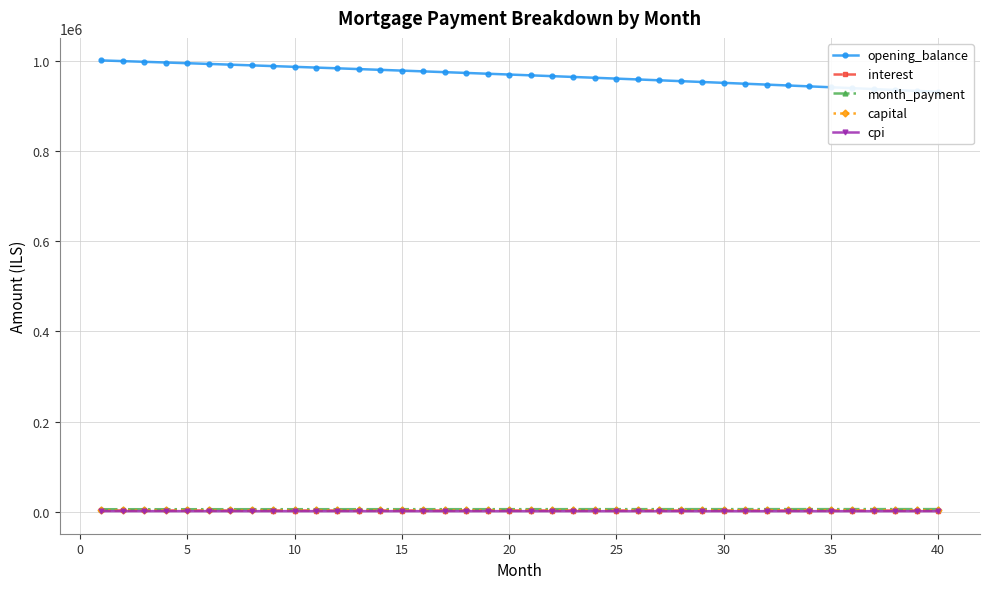

What is the difference between the maximum and minimum values in the interest series?

188.8